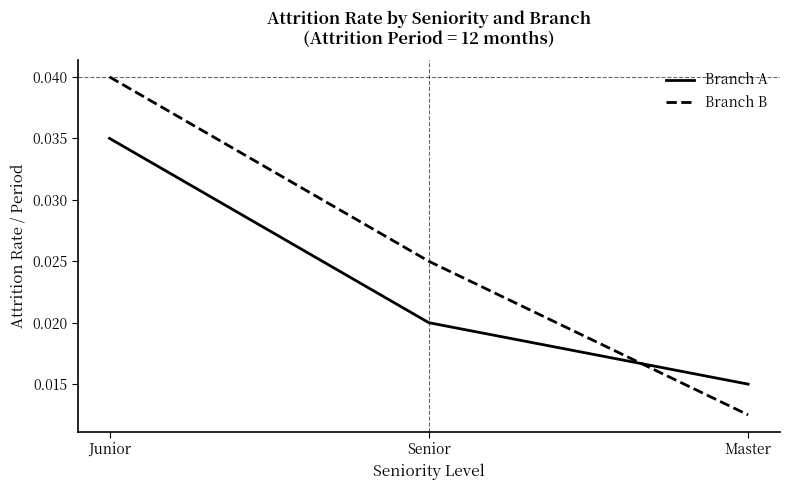

Which label corresponds to the largest value in the chart?

Junior